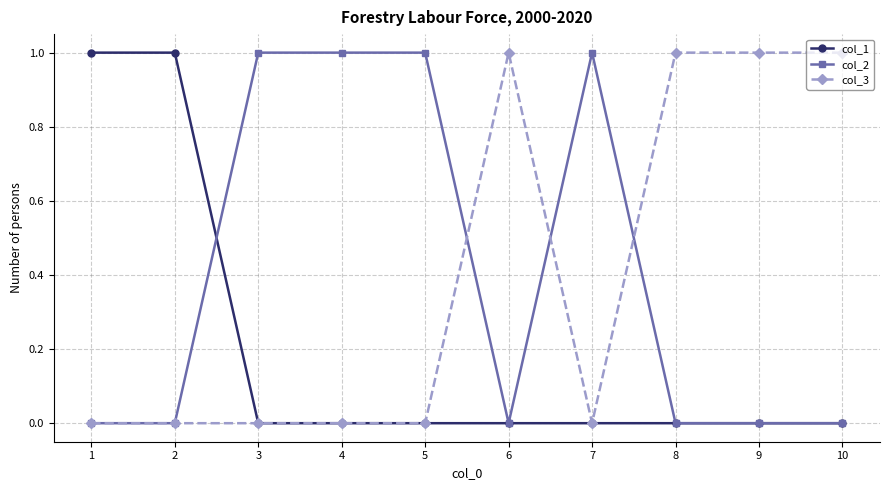

What is the value of the col_3 point at the 6th from the left?

1